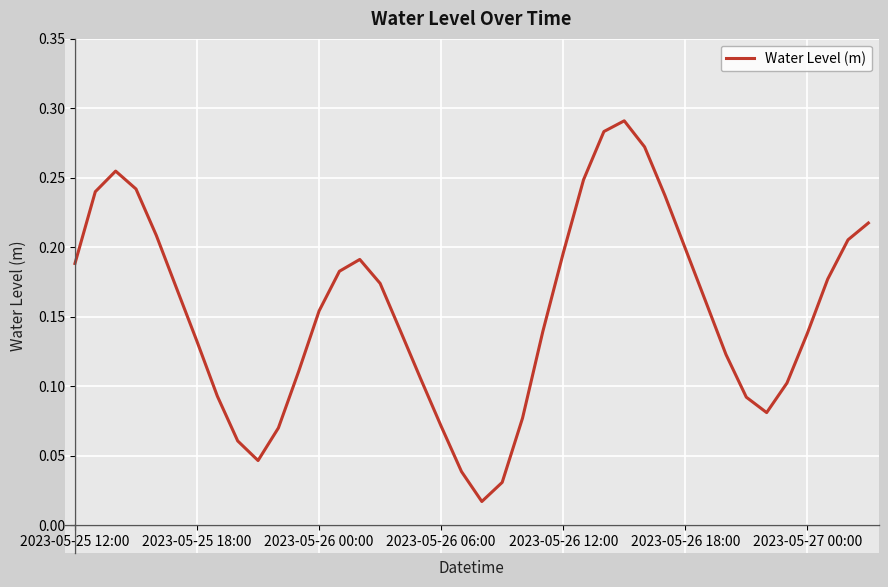

How many lines are shown in the chart?

1